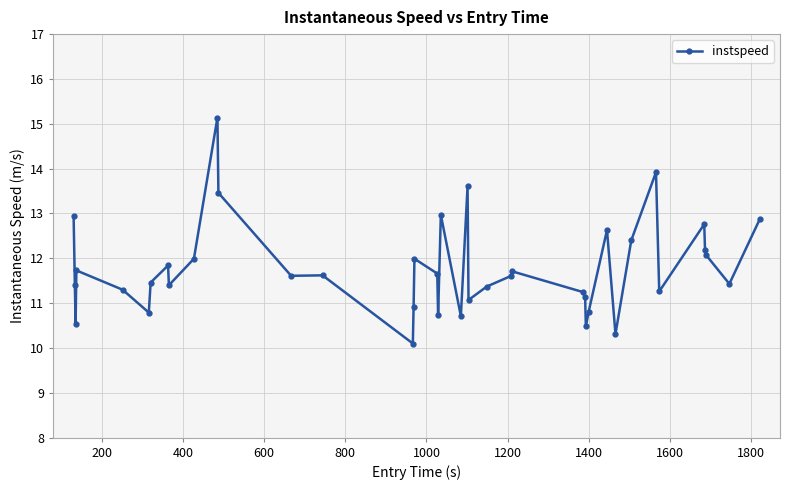

What is the value of the 20th point from the left?

13.0